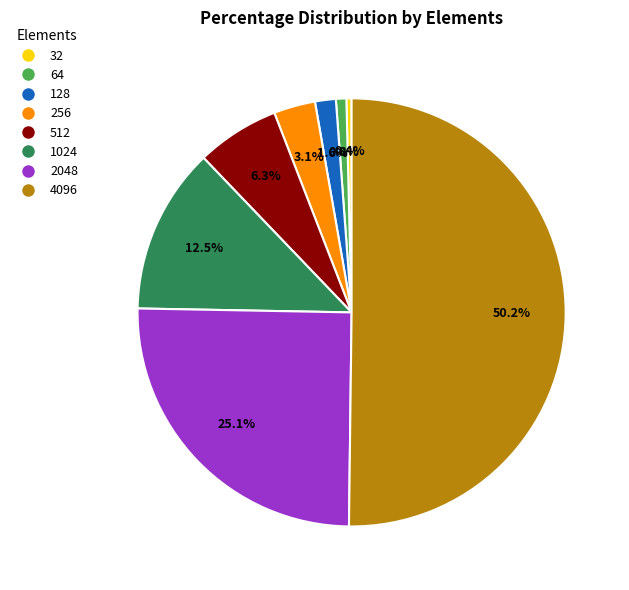

Count the number of slices in the pie.

8